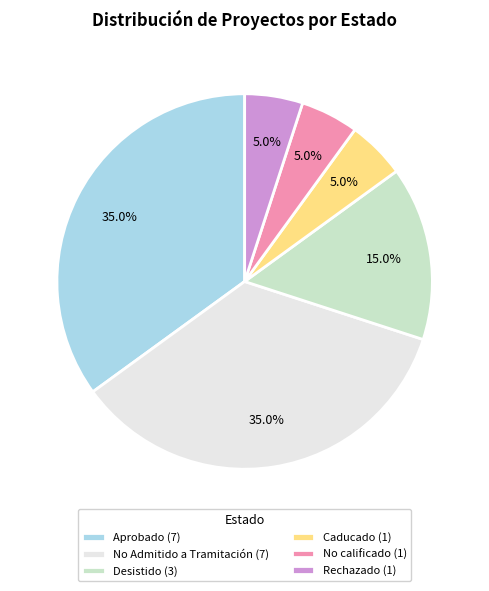

Is there any slice that represents more than half of the pie?

No